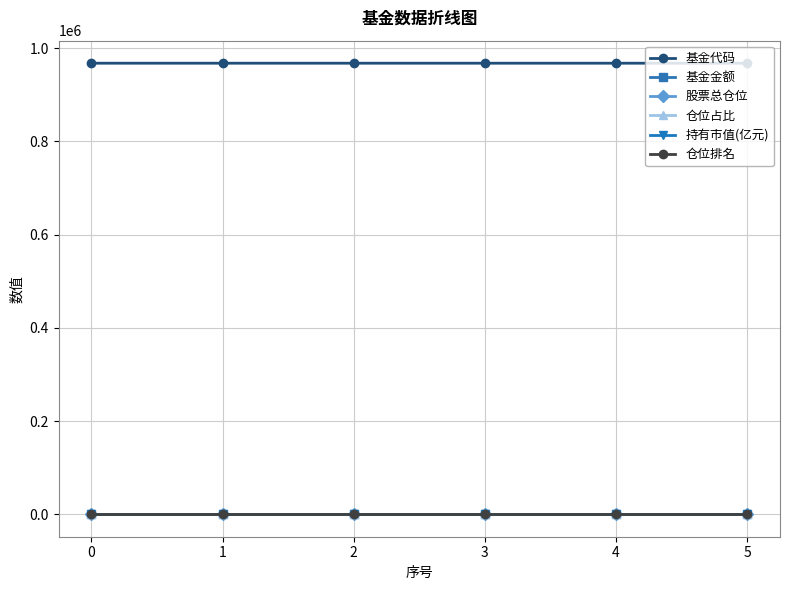

Which series has the largest total across all categories?

基金代码